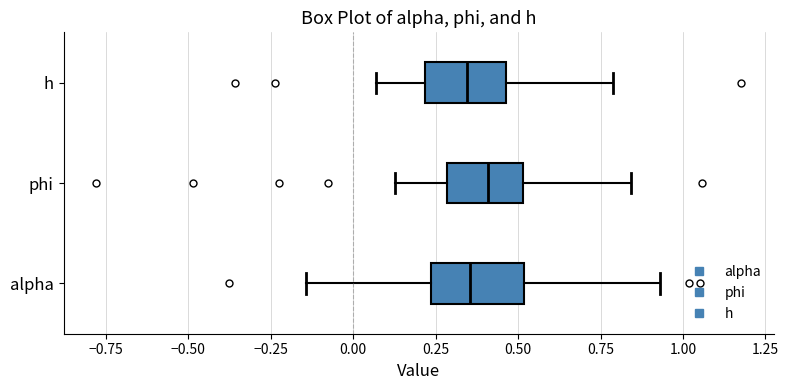

Reading bottom to top, read every box against the x-axis: the position of its median line, the range the box covers, and the ends of its whiskers. The values are not printed on the chart, so give them approximately, as read against the axis.

alpha: median 0.35, box 0.25 to 0.50, whiskers -0.15 to 0.95
phi: median 0.40, box 0.30 to 0.50, whiskers 0.15 to 0.85
h: median 0.35, box 0.20 to 0.45, whiskers 0.05 to 0.80